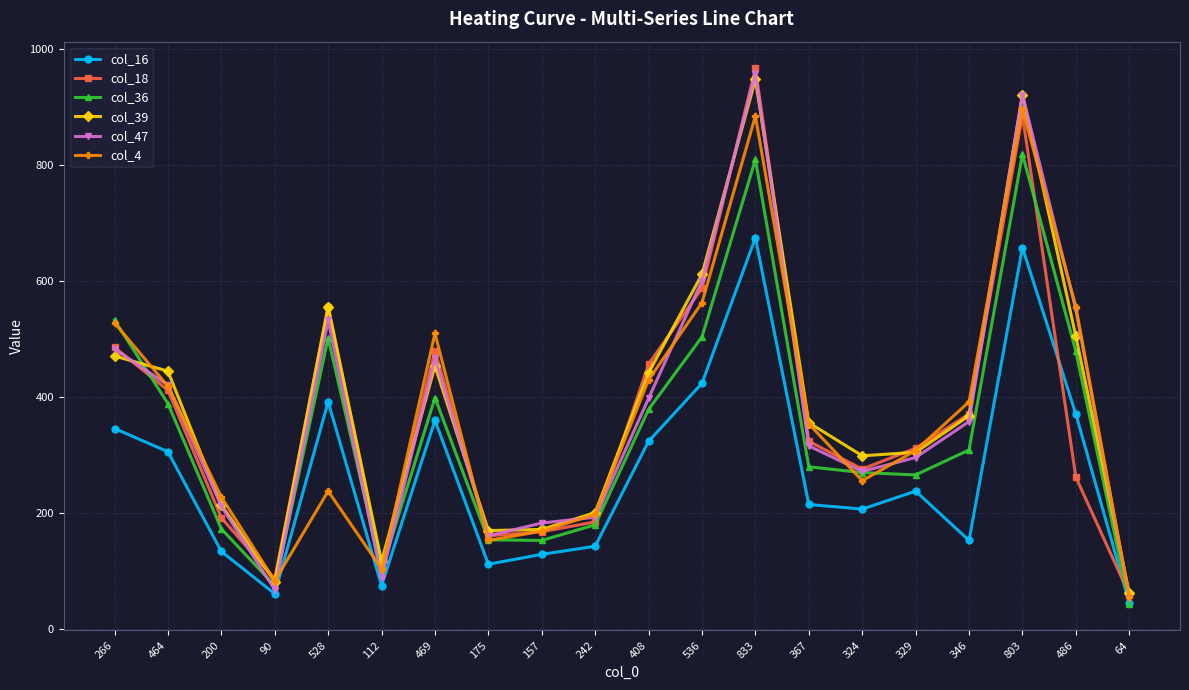

How many series are shown in this chart?

6